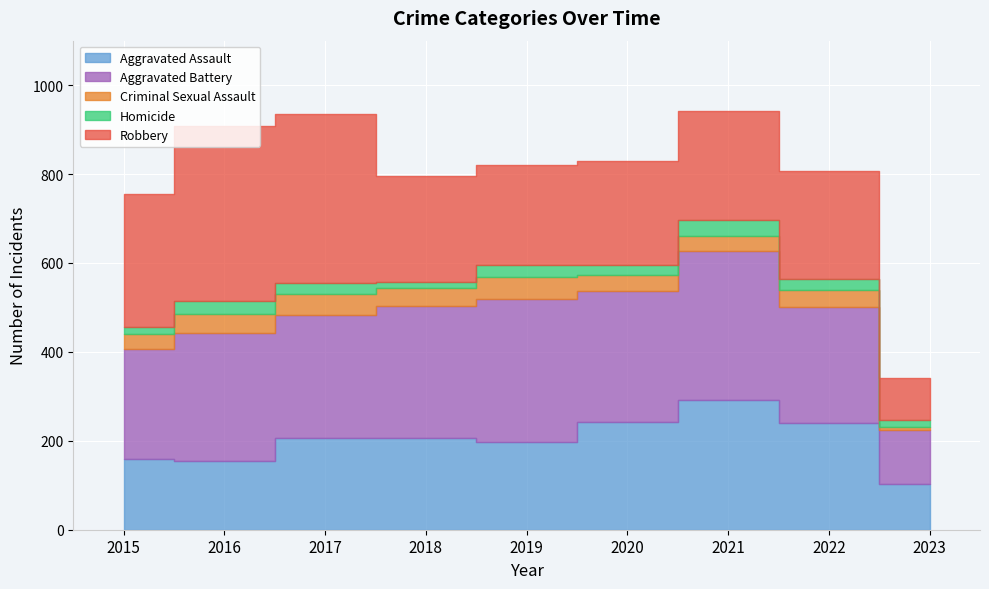

What is the average value of the Aggravated Assault series?

200